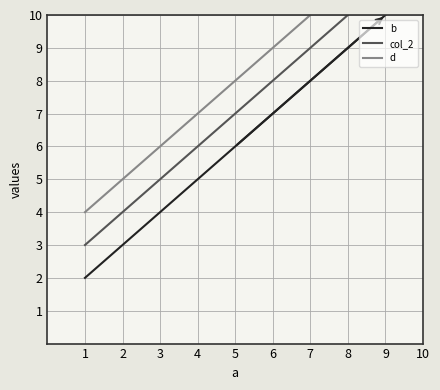

True or false: b has a value of 6 at 5.

True